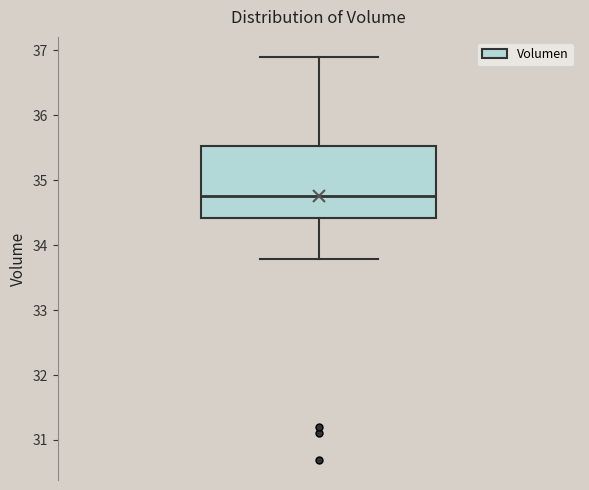

Transcribe this box plot: give where the median line is, the range the box spans, and where the two whiskers end, as read against the y-axis. The values are not printed on the chart, so give them approximately, as read against the axis.

median 34.8, box 34.4 to 35.5, whiskers 33.8 to 36.9